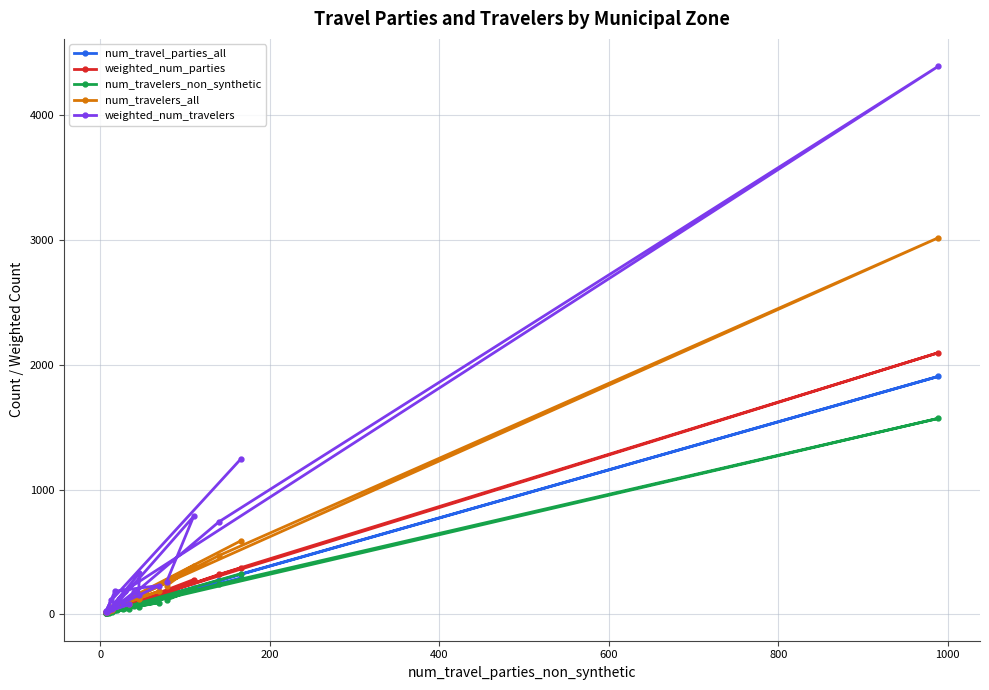

What is the greatest value displayed?

4389.0